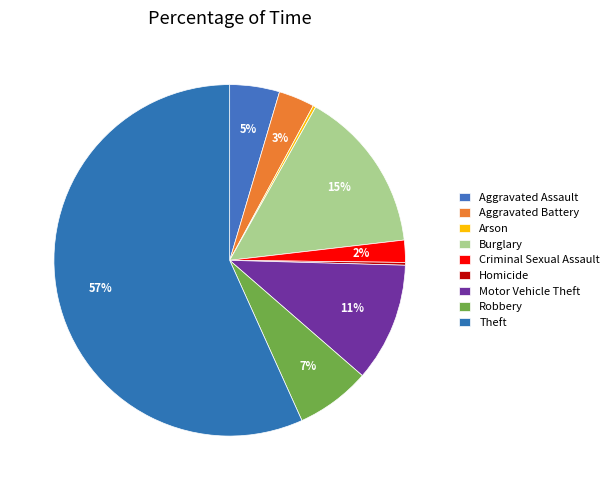

Which category has the smallest portion of the pie?

Arson